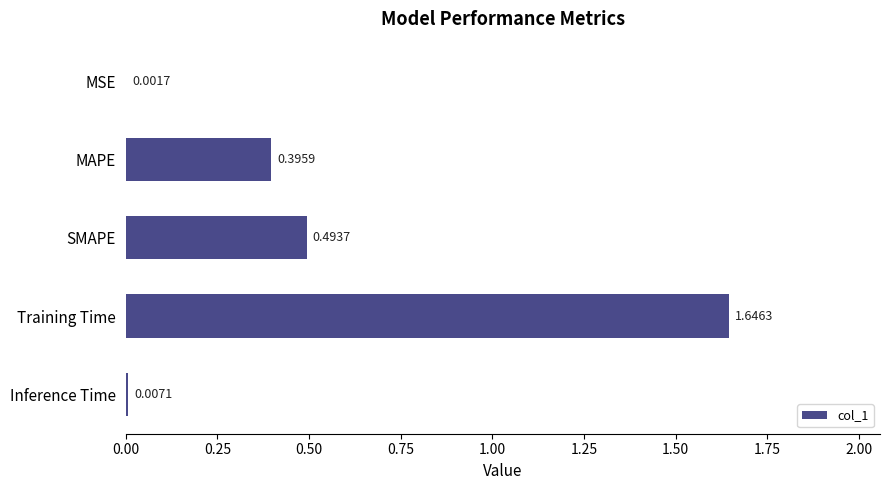

What is the change in value from Training Time to Inference Time?

-1.6